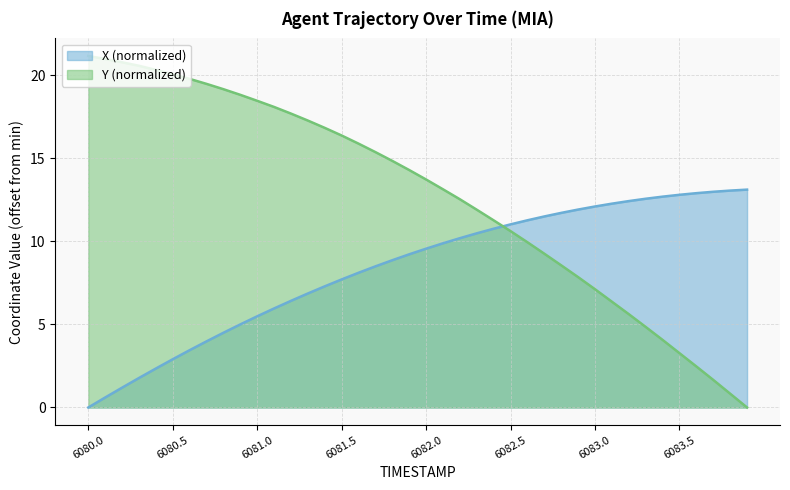

Rank the series at 6080.2 from highest to lowest value.

Y, X